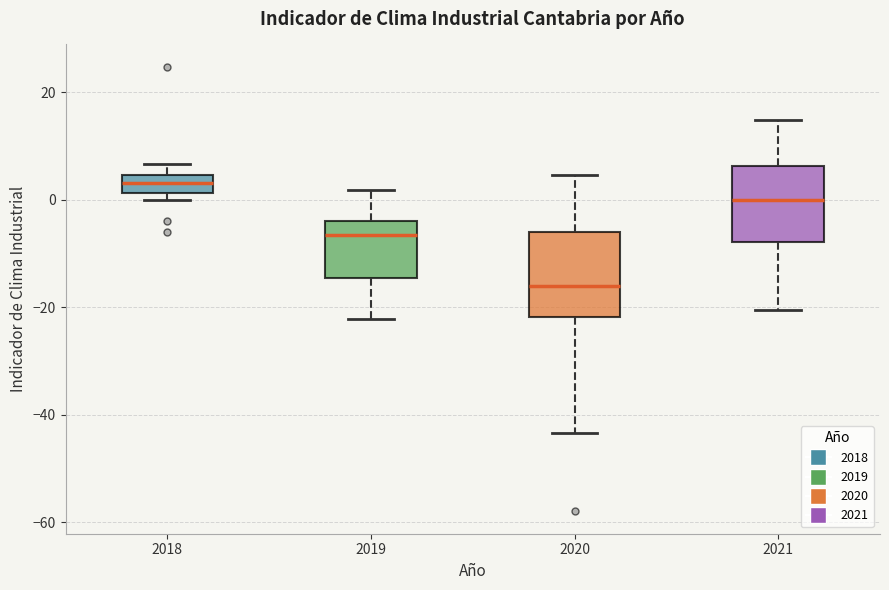

Reading left to right, transcribe this box plot: for each box, give where its median line is, the range the box spans, and where its two whiskers end, as read against the y-axis. The values are not printed on the chart, so give them approximately, as read against the axis.

2018: median 4 (inside the box), box 2 to 4, whiskers 0 to 6
2019: median -6, box -14 to -4, whiskers -22 to 2
2020: median -16, box -22 to -6, whiskers -44 to 4
2021: median 0, box -8 to 6, whiskers -20 to 14